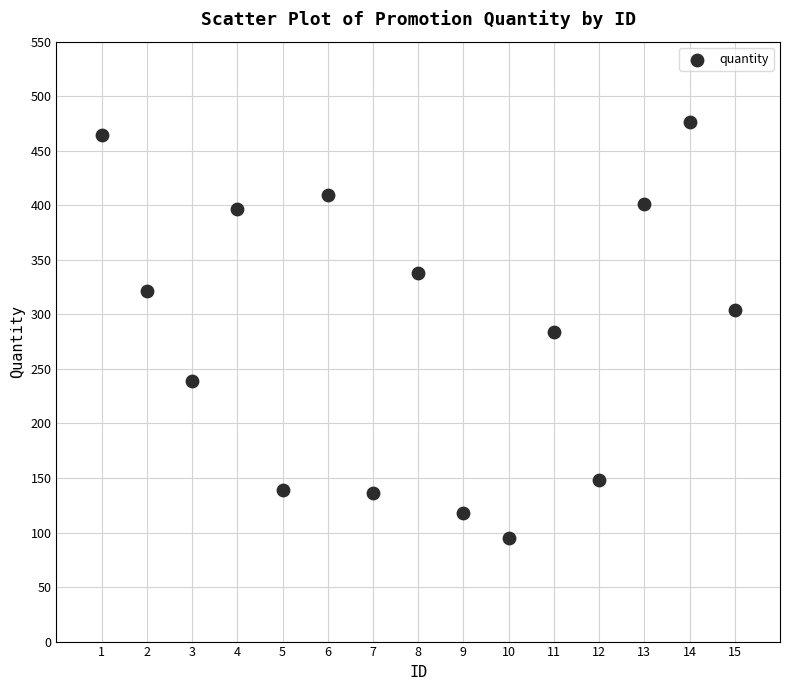

What is the range of Y values (max minus min)?

381